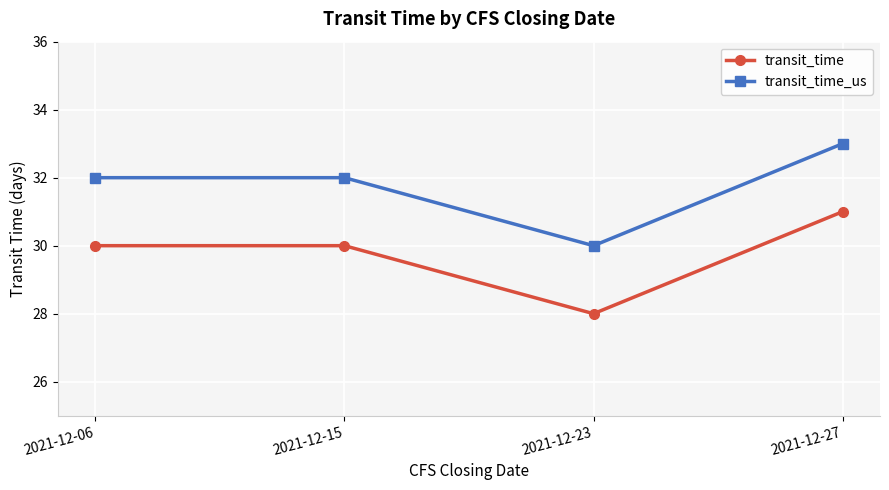

What is the value of the transit_time point at the 3rd from the left?

28